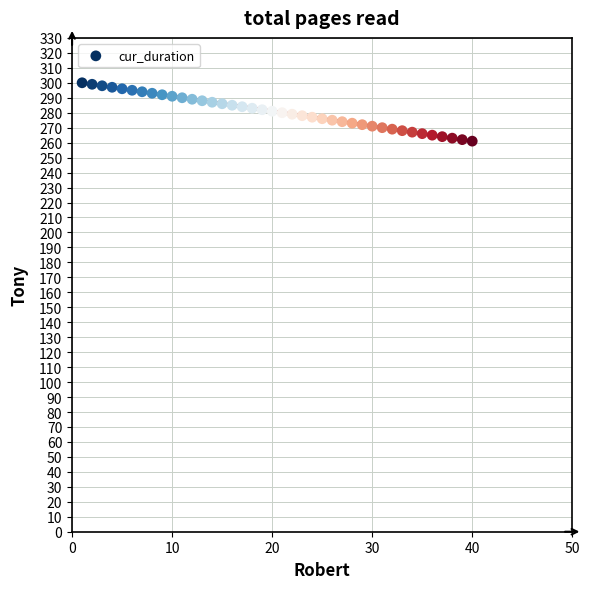

What is the range of X values (max minus min)?

39